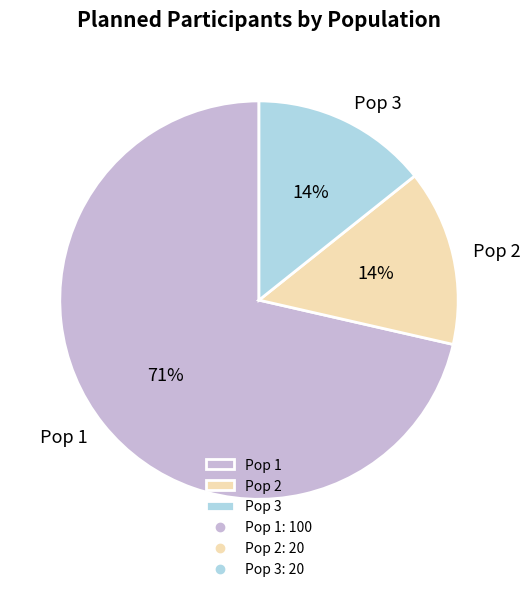

To the nearest percent, what percentage of the pie is Pop 2?

14%